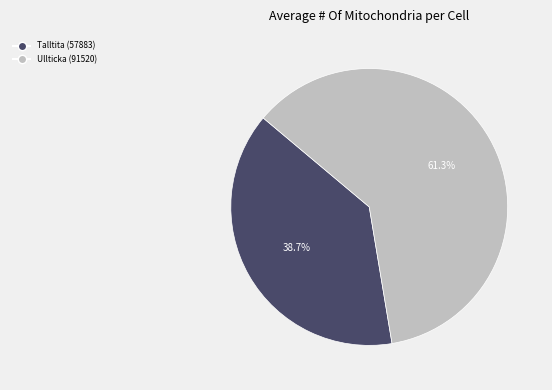

Is there a majority slice in this chart?

Yes